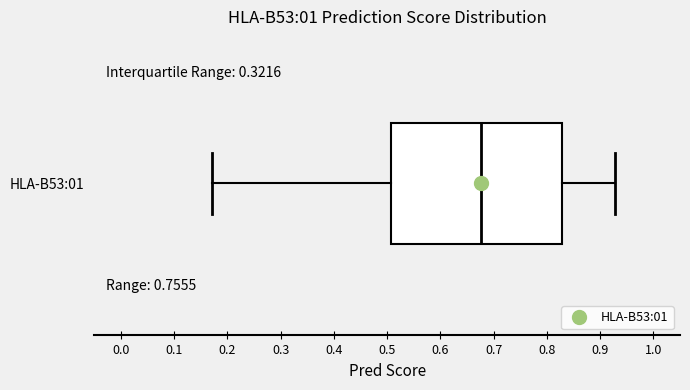

Where is the right edge of the box for HLA-B53:01 on the x-axis? The values are not printed on the chart, so give them approximately, as read against the axis.

0.83